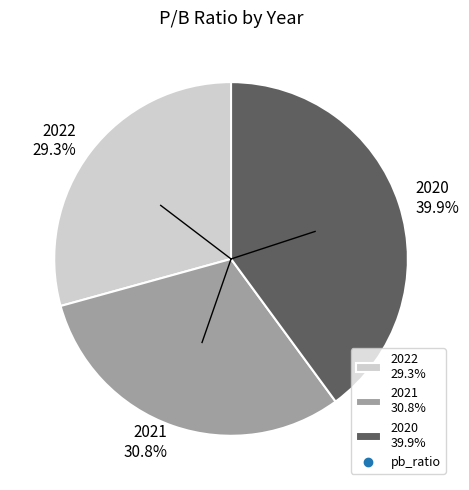

Count the number of slices in the pie.

3